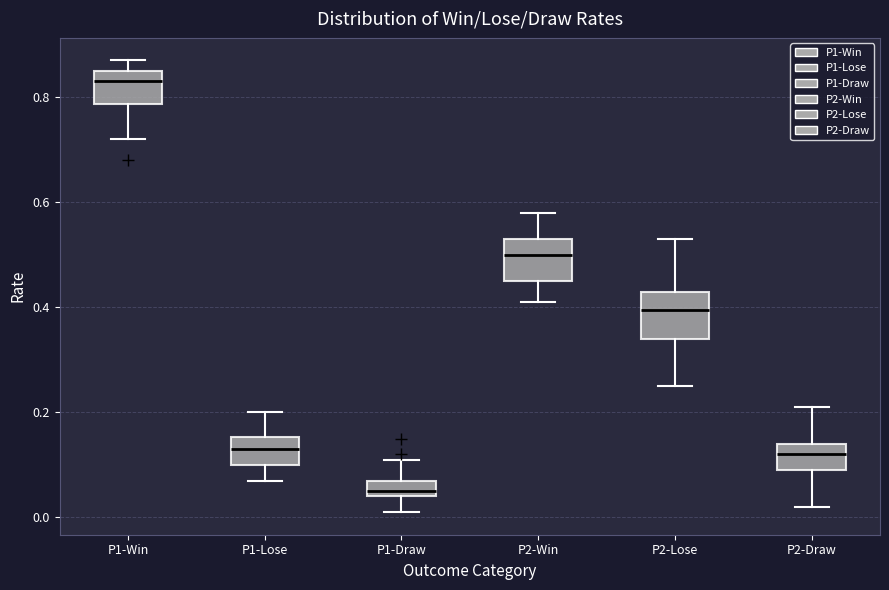

Reading left to right, transcribe this box plot: for each box, give where its median line is, the range the box spans, and where its two whiskers end, as read against the y-axis. The values are not printed on the chart, so give them approximately, as read against the axis.

P1-Win: median 0.84, box 0.78 to 0.86, whiskers 0.72 to 0.88
P1-Lose: median 0.14, box 0.10 to 0.16, whiskers 0.08 to 0.20
P1-Draw: median 0.06, box 0.04 to 0.08, whiskers 0.02 to 0.12
P2-Win: median 0.50, box 0.46 to 0.54, whiskers 0.42 to 0.58
P2-Lose: median 0.40, box 0.34 to 0.44, whiskers 0.26 to 0.54
P2-Draw: median 0.12, box 0.10 to 0.14, whiskers 0.02 to 0.22